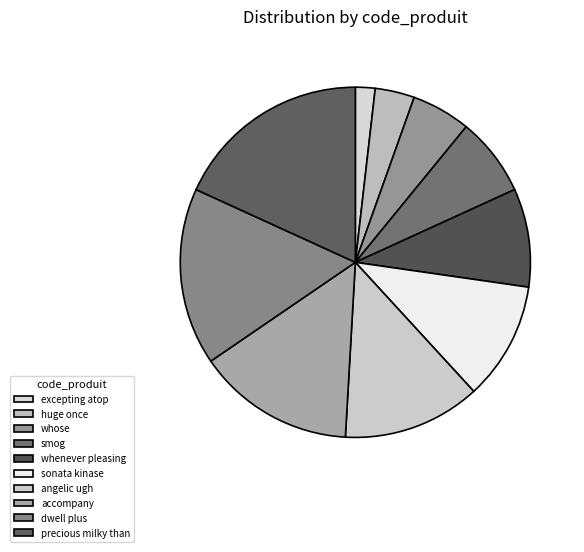

Is there any slice that represents more than half of the pie?

No